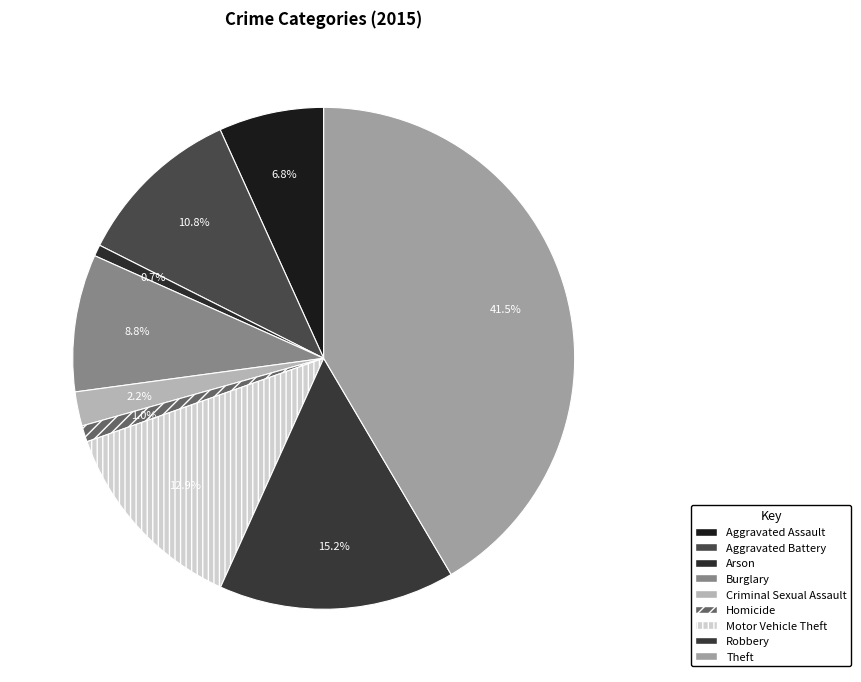

Does any single category account for the majority?

No